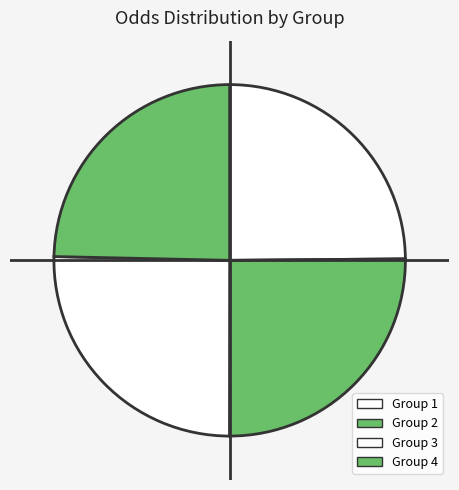

How many segments does this pie chart have?

4